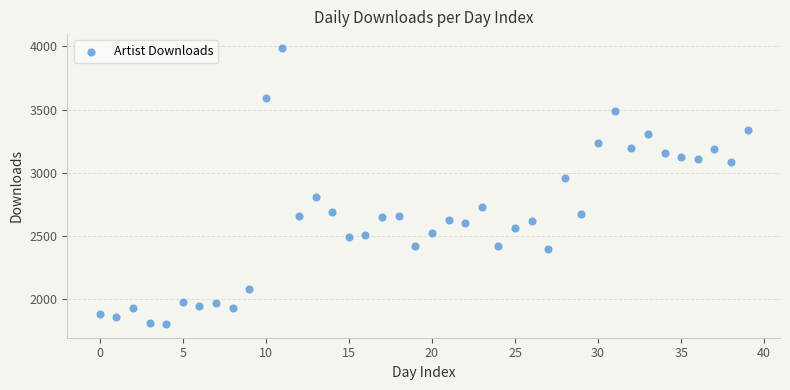

What is the range of Y values (max minus min)?

2185